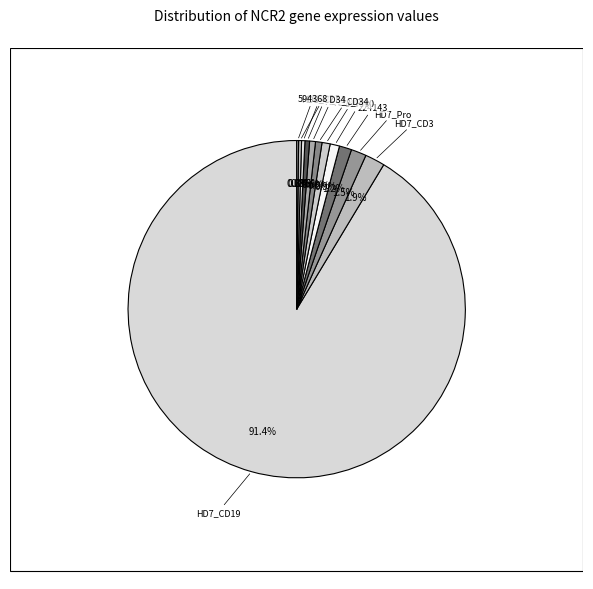

The 498463 slice represents 1% of the pie. True or false?

True